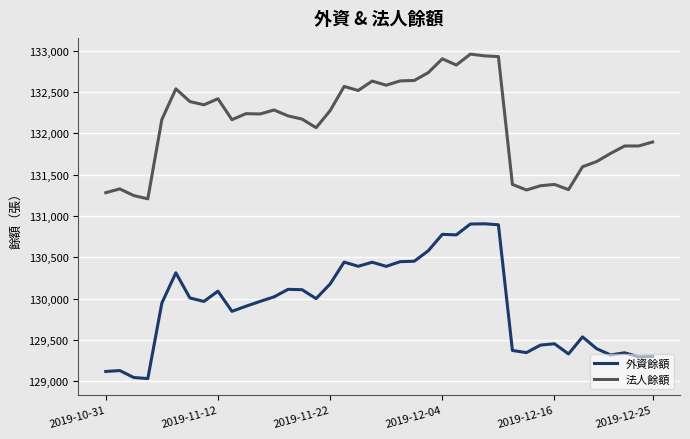

What is the difference between the maximum and minimum values in the 外資餘額 series?

1872